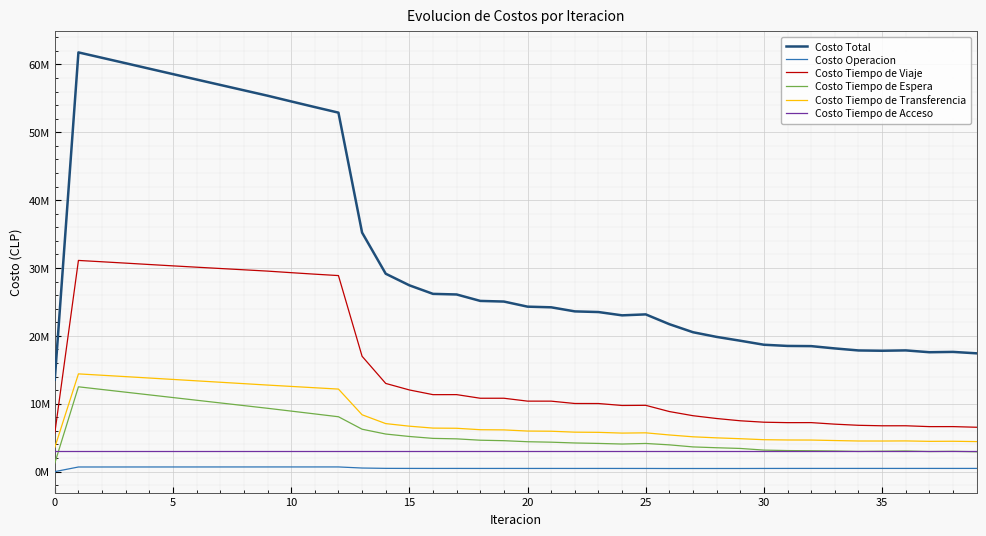

List the series in order of their peak value, highest first.

Costo Total, Costo Tiempo de Viaje, Costo Tiempo de Transferencia, Costo Tiempo de Espera, Costo Tiempo de Acceso, Costo Operacion